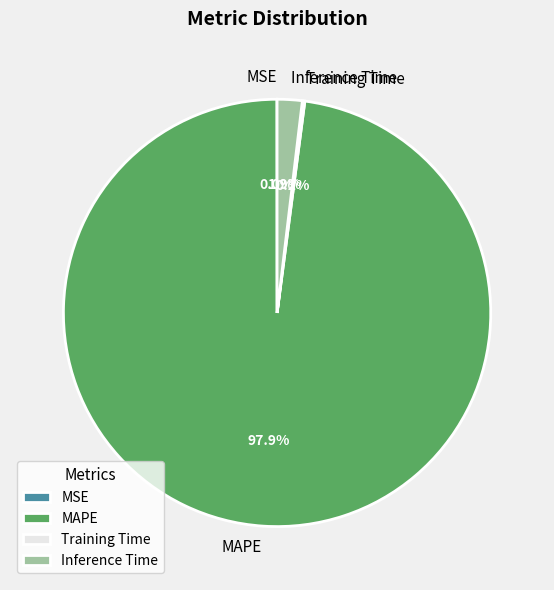

To the nearest percent, what is the difference between the largest and smallest slice percentages?

98%